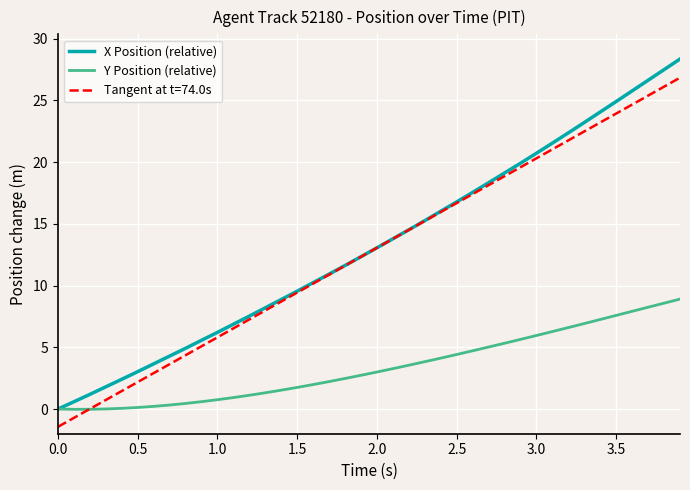

Is it true that Y Position (relative) equals 3.0 at 2.0?

True